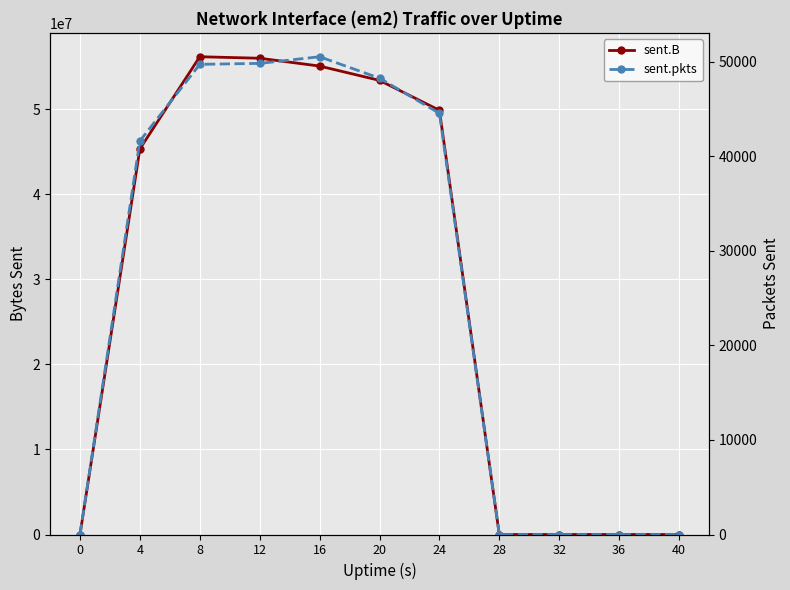

What is the sum of the sent.B values at 24 and 16?

104905903